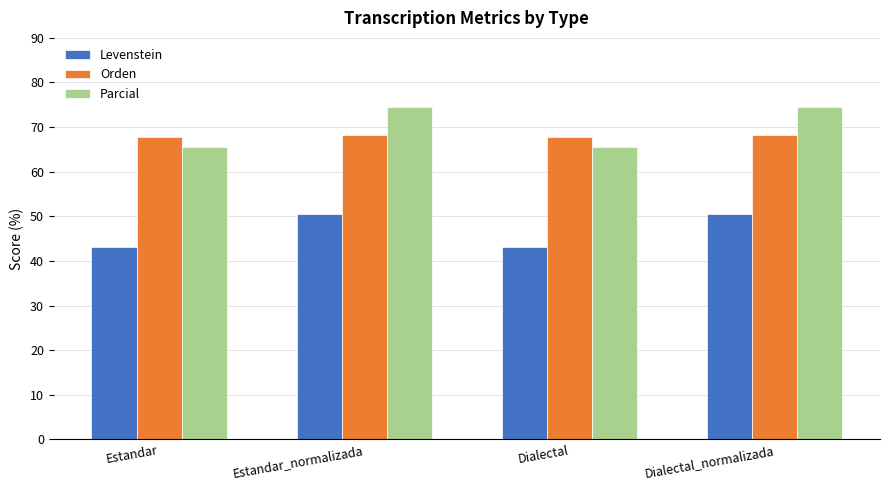

What is the smallest value displayed?

43.1